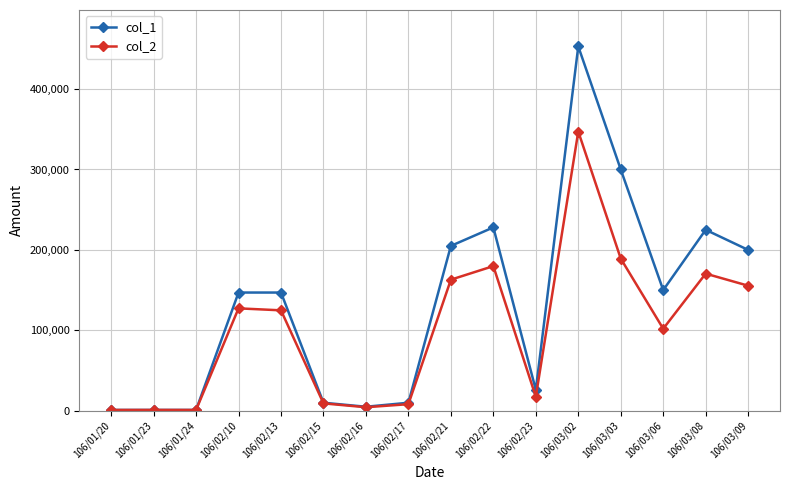

Rank the series by their maximum value, from highest to lowest.

col_1, col_2